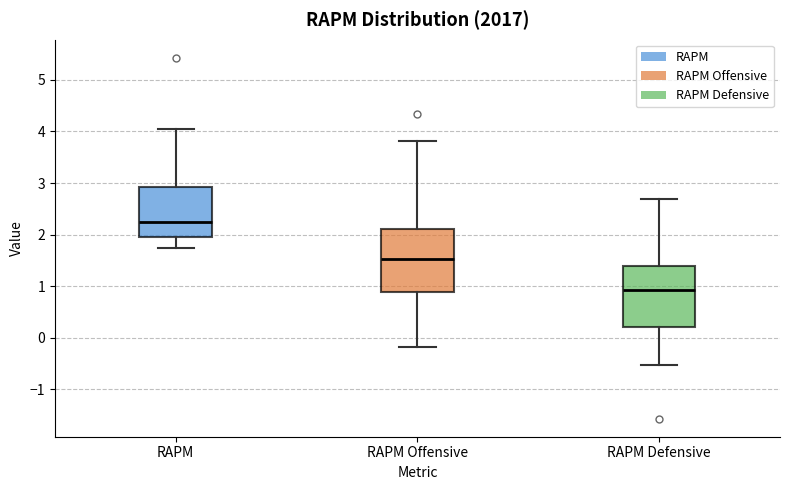

Reading left to right, read every box against the y-axis: the position of its median line, the range the box covers, and the ends of its whiskers. The values are not printed on the chart, so give them approximately, as read against the axis.

RAPM: median 2.2, box 2.0 to 2.9, whiskers 1.8 to 4.0
RAPM Offensive: median 1.5, box 0.9 to 2.1, whiskers -0.2 to 3.8
RAPM Defensive: median 0.9, box 0.2 to 1.4, whiskers -0.5 to 2.7